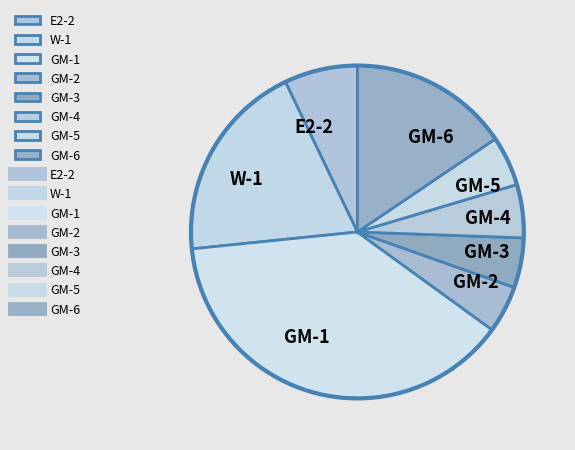

How many slices are in this pie chart?

8